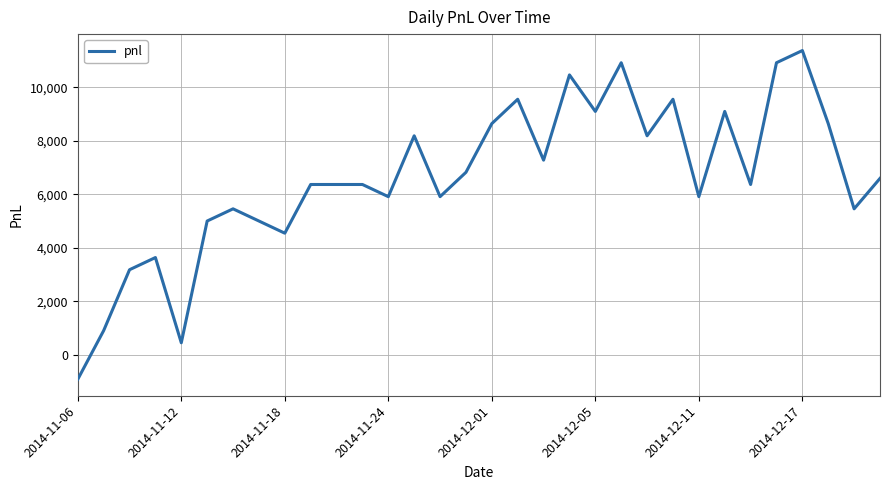

What is the minimum value shown in the chart?

-910.0